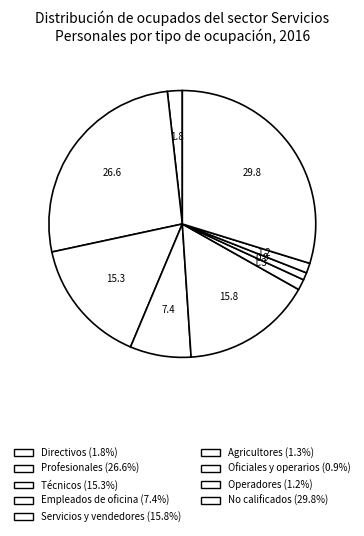

How many segments does this pie chart have?

9